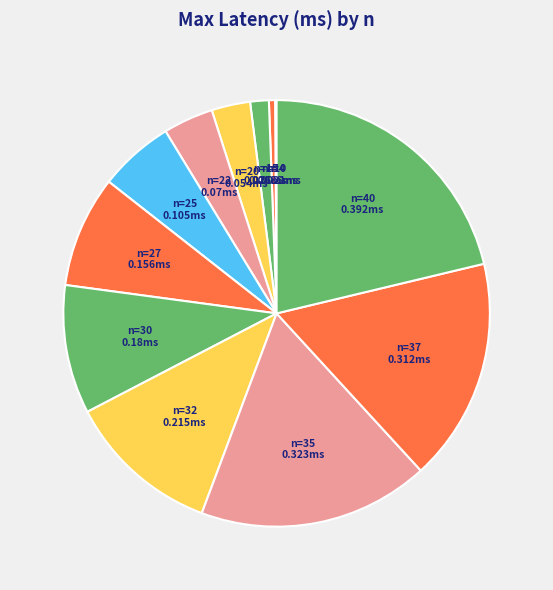

The n=25 slice represents 6% of the pie. True or false?

True